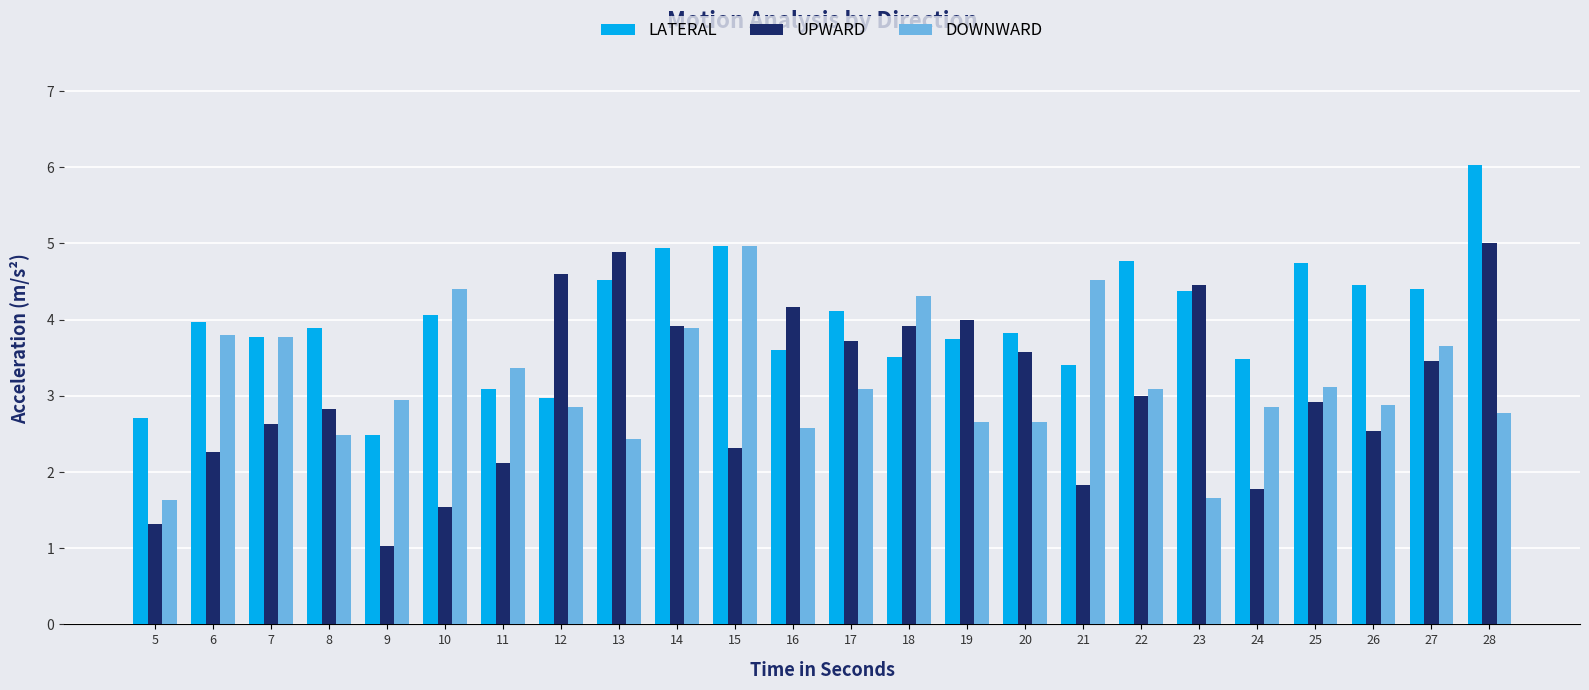

The UPWARD series shows 2.7 at 10. True or false?

False